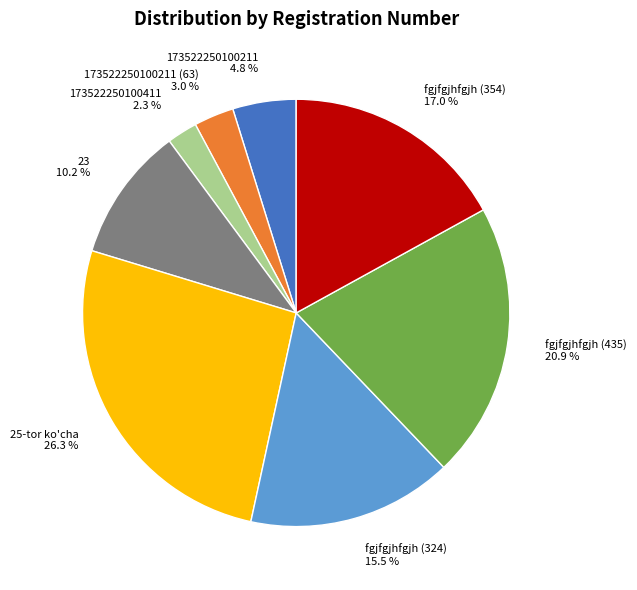

Does any single category account for the majority?

No